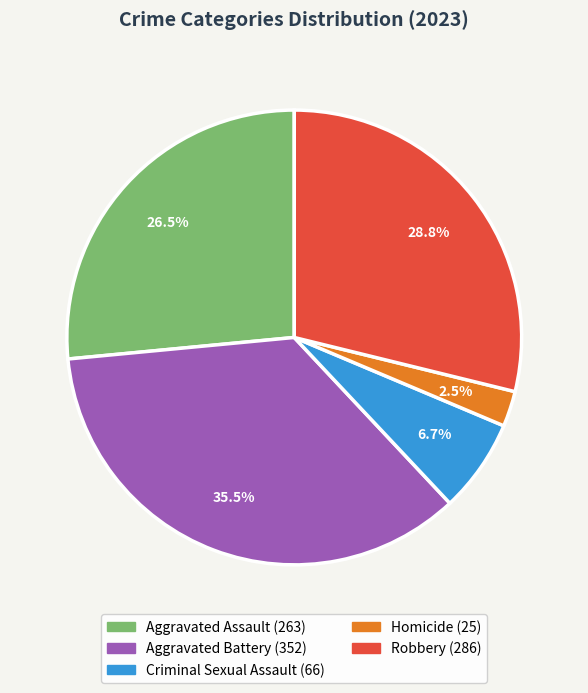

What is the smallest slice in the pie chart?

Homicide